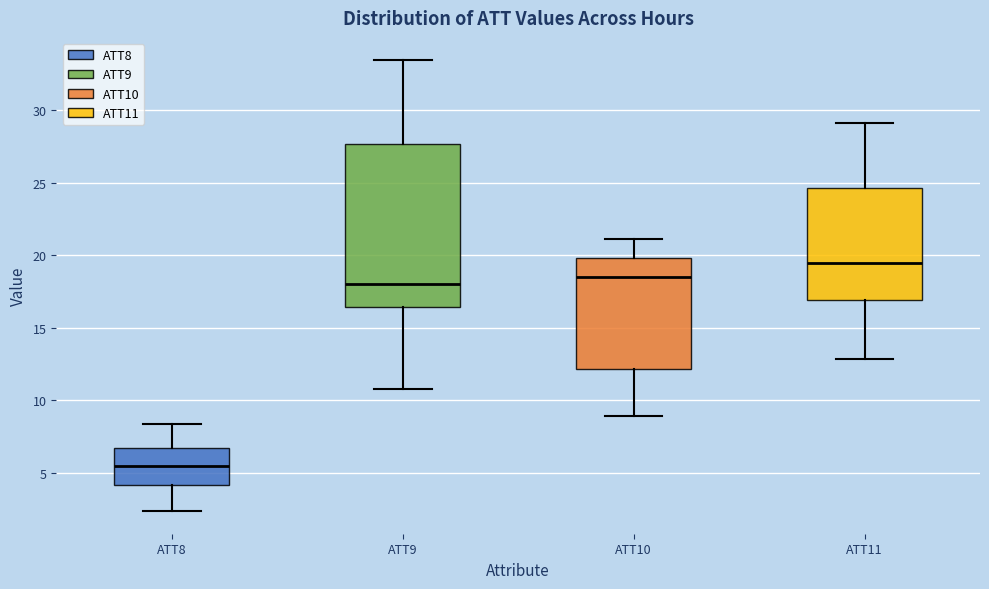

Reading left to right, transcribe this box plot: for each box, give where its median line is, the range the box spans, and where its two whiskers end, as read against the y-axis. The values are not printed on the chart, so give them approximately, as read against the axis.

ATT8: median 5.5, box 4.0 to 6.5, whiskers 2.5 to 8.5
ATT9: median 18.0, box 16.5 to 27.5, whiskers 11.0 to 33.5
ATT10: median 18.5, box 12.0 to 20.0, whiskers 9.0 to 21.0
ATT11: median 19.5, box 17.0 to 24.5, whiskers 13.0 to 29.0